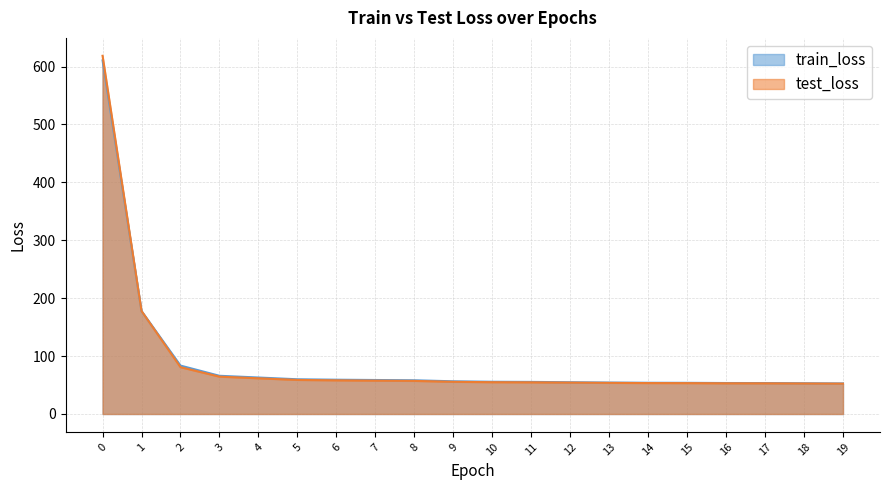

Which series has the widest spread of values?

test_loss